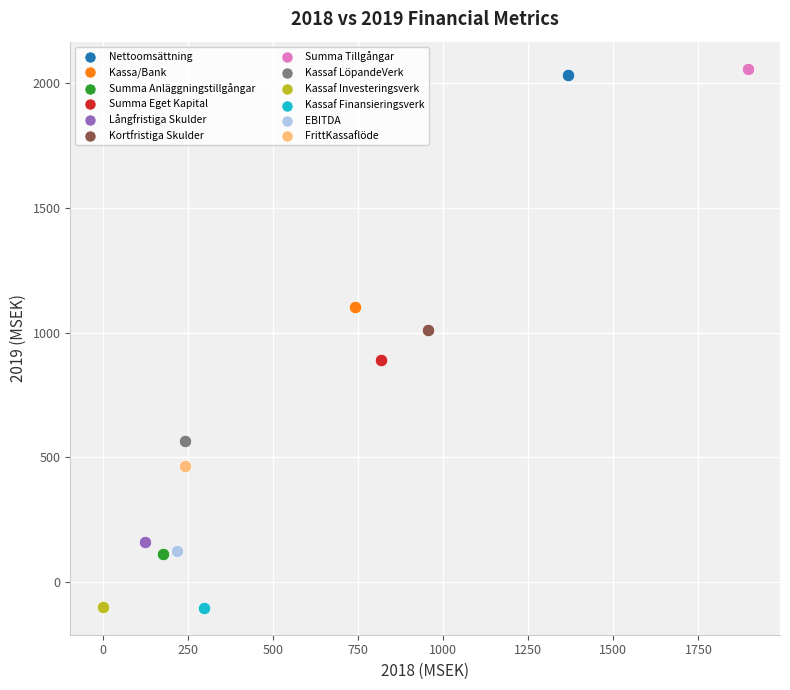

What are all the series names shown in the legend?

Nettoomsättning, Kassa/Bank, Summa Anläggningstillgångar, Summa Eget Kapital, Långfristiga Skulder, Kortfristiga Skulder, Summa Tillgångar, Kassaf LöpandeVerk, Kassaf Investeringsverk, Kassaf Finansieringsverk, EBITDA, FrittKassaflöde